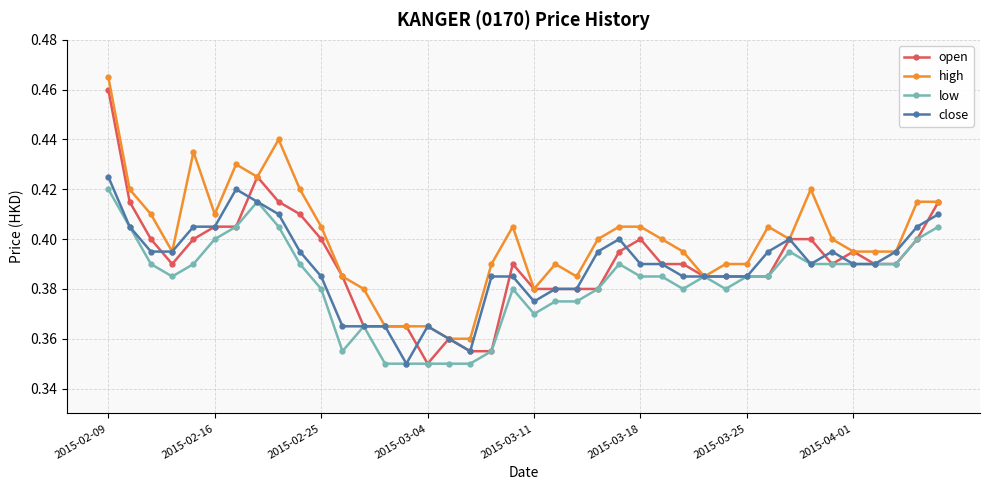

Which series has the largest range (max minus min)?

open